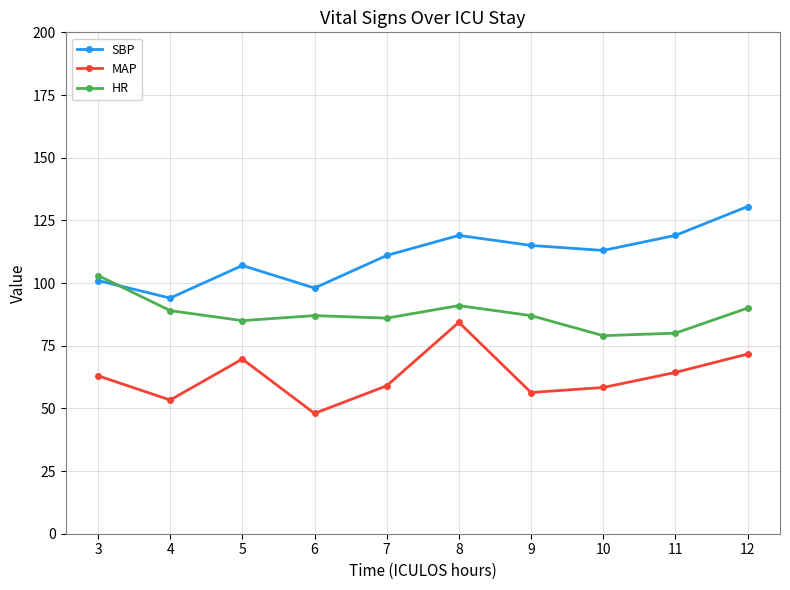

How many categories are shown in the chart?

10